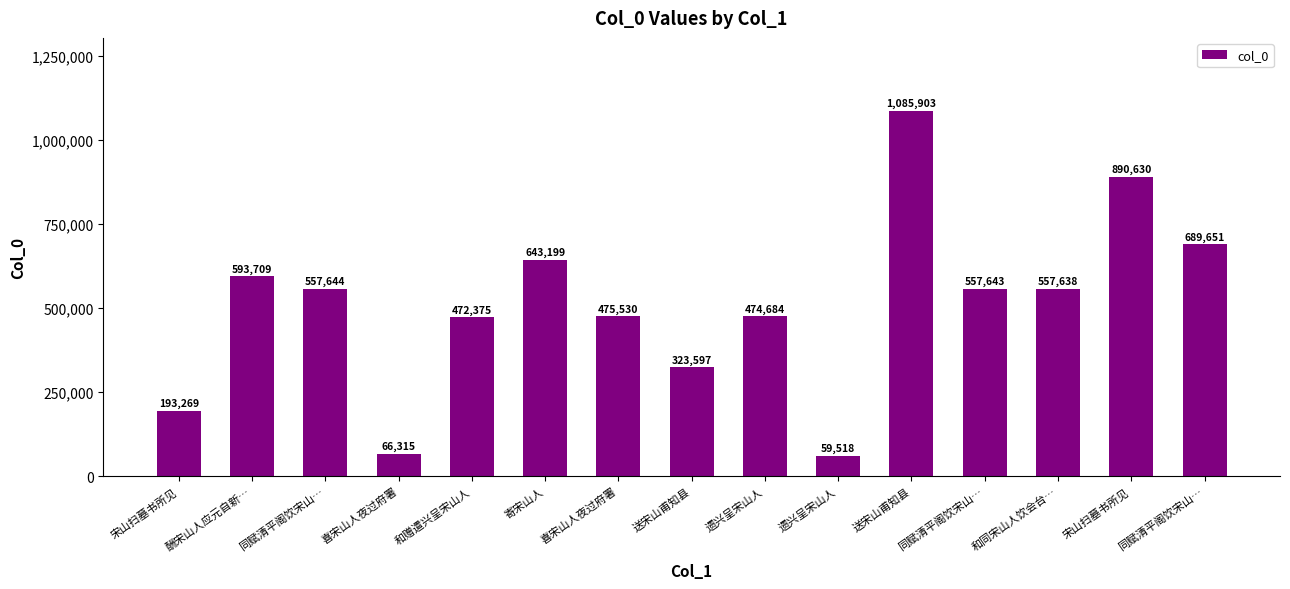

Count the number of categories in the chart.

15